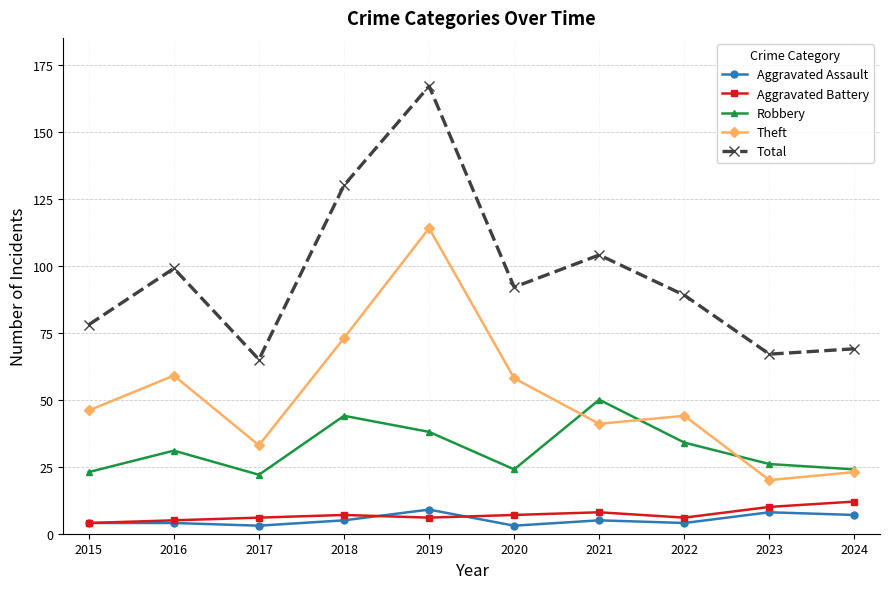

Which series has the largest range (max minus min)?

Total